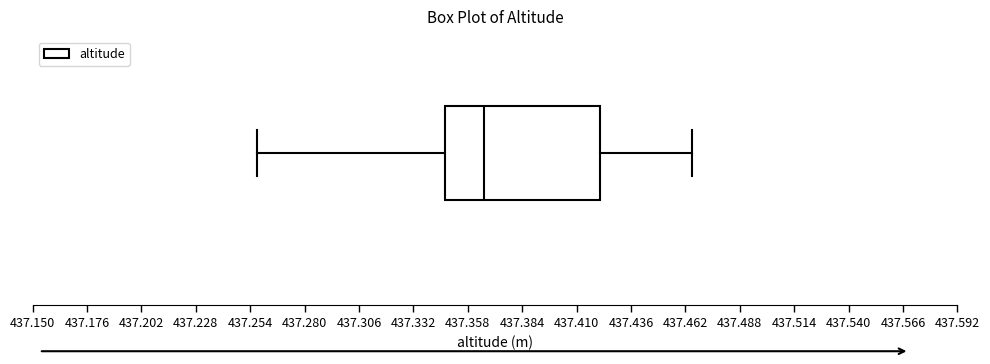

Where does the median line of the box sit on the x-axis? The values are not printed on the chart, so give them approximately, as read against the axis.

437.365